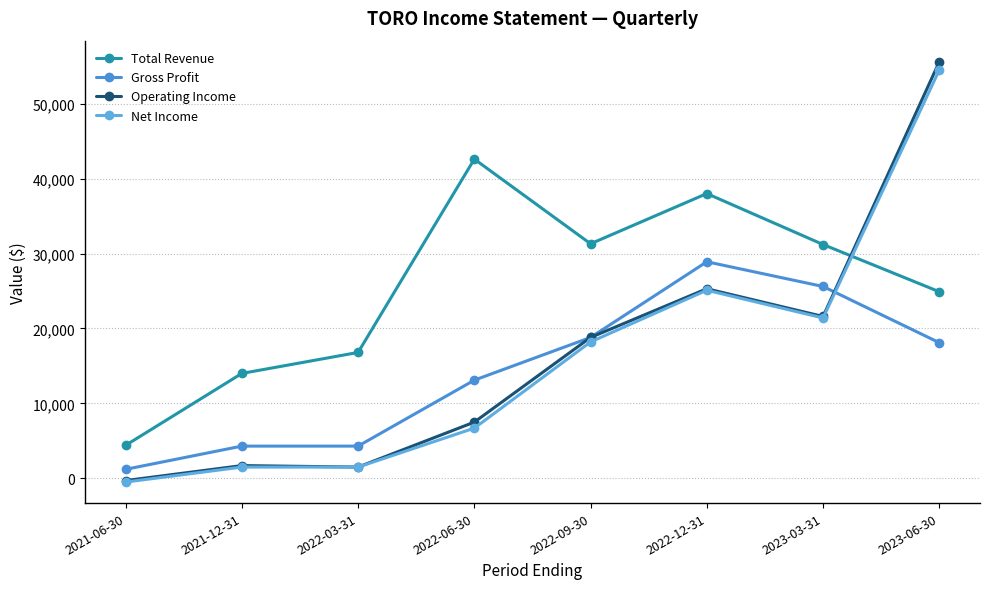

At which category does Operating Income reach its first local valley?

2022-03-31